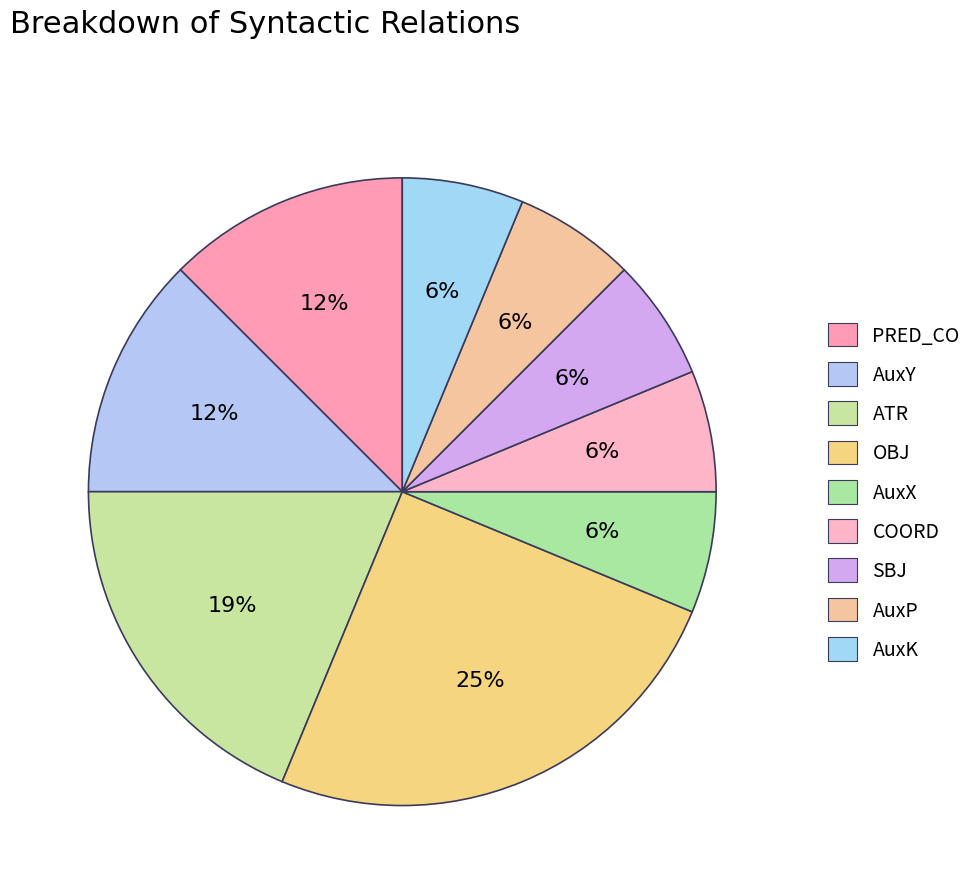

What is the largest slice in the pie chart?

OBJ